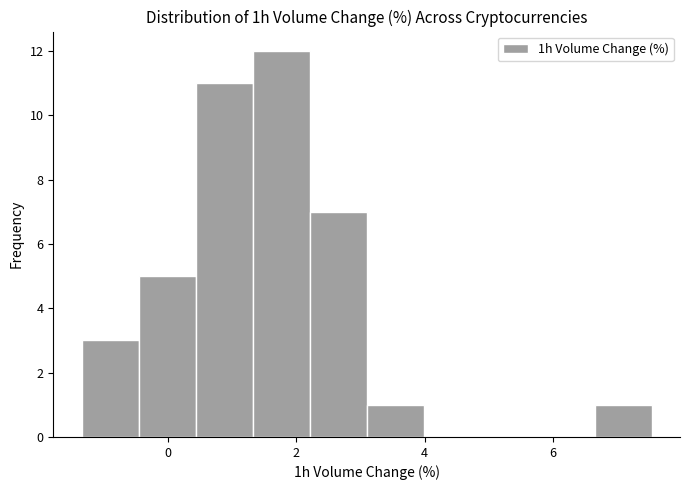

What is the height of the bar covering -0.4 to 0.4 on the x-axis? Neither the bar edges nor the heights are printed on the chart, so give them approximately, as read against the axes.

5